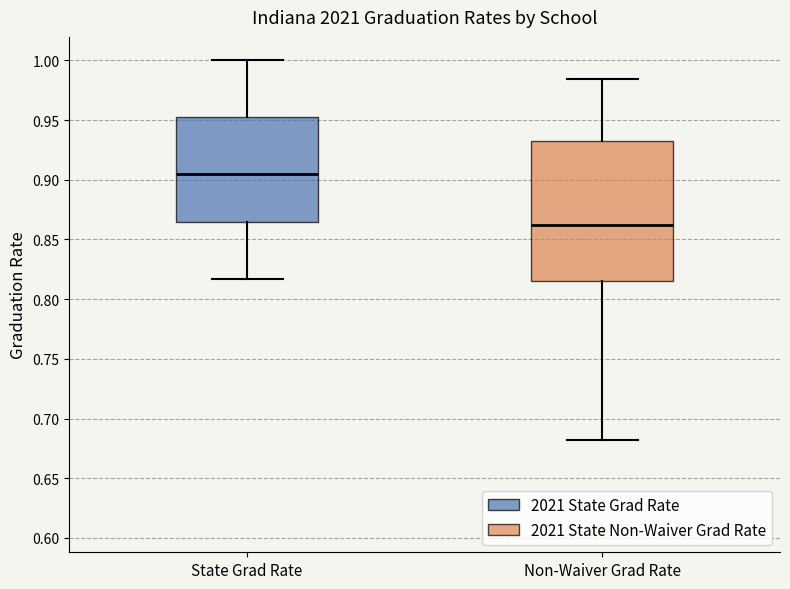

Comparing the boxes themselves (not the whiskers), which one is the tallest?

Non-Waiver Grad Rate